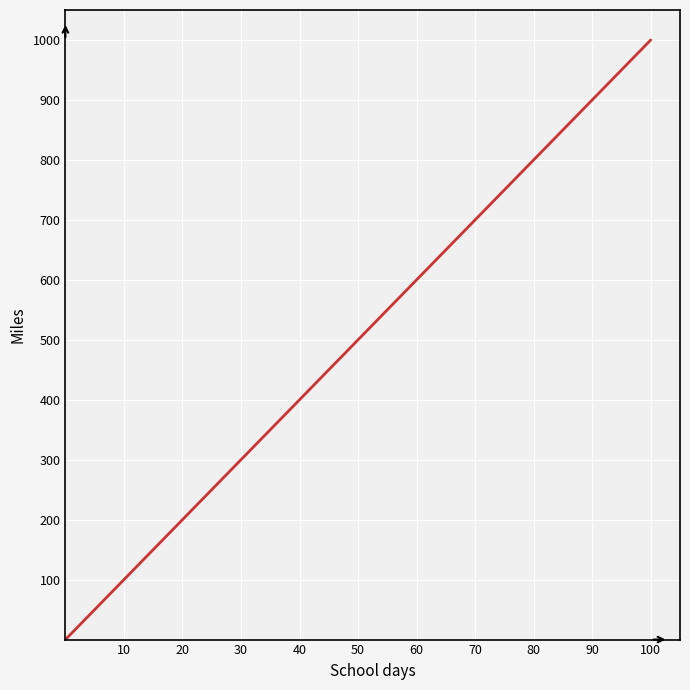

What is the maximum value shown in the chart?

1000